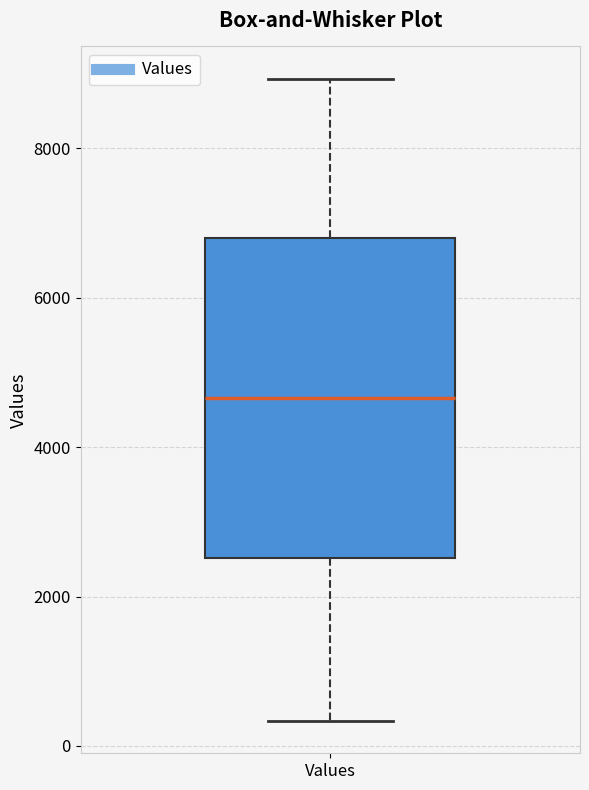

Transcribe this box plot: give where the median line is, the range the box spans, and where the two whiskers end, as read against the y-axis. The values are not printed on the chart, so give them approximately, as read against the axis.

median 4600, box 2600 to 6800, whiskers 400 to 9000